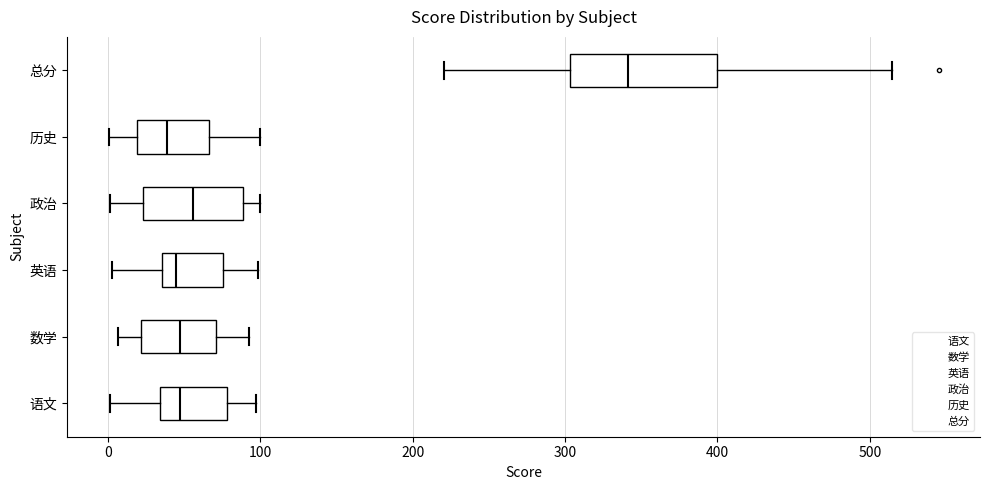

Where is the right edge of the box for 数学 on the x-axis? The values are not printed on the chart, so give them approximately, as read against the axis.

70